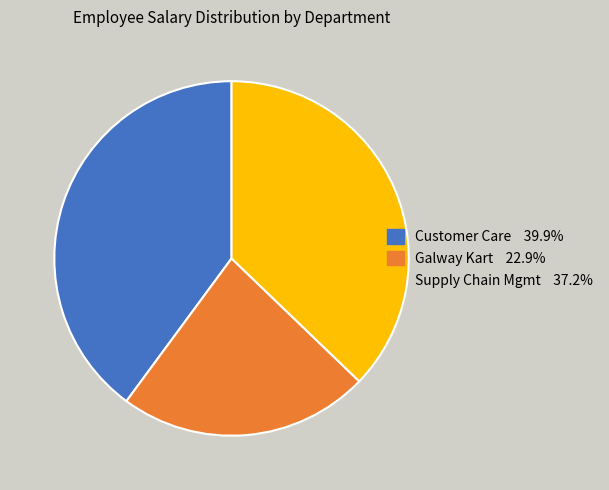

Does any single category account for the majority?

No